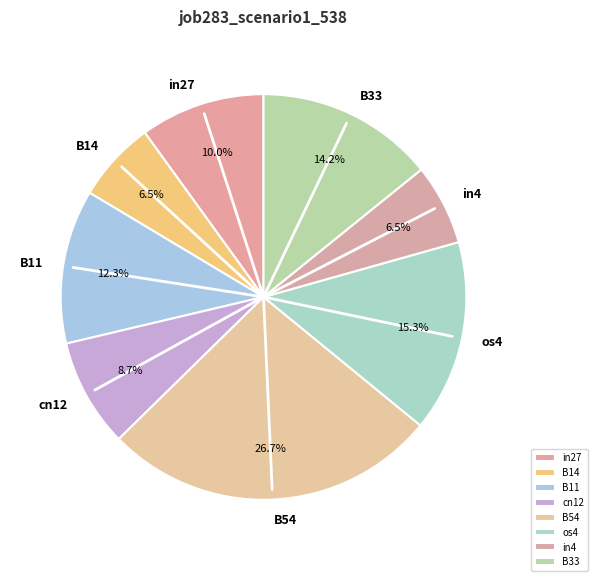

Does B14 account for over 50% of the chart?

No